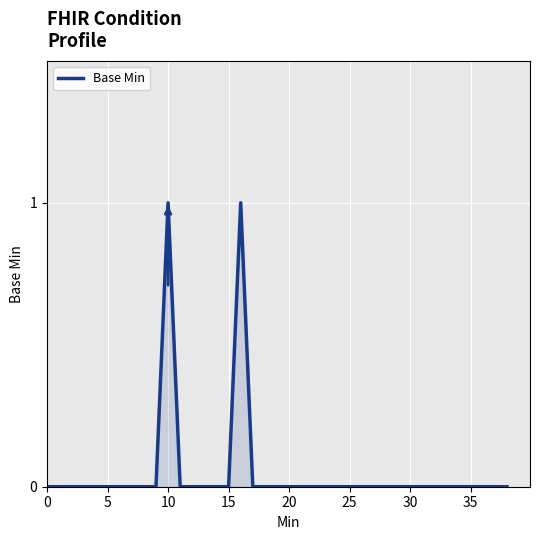

Is this an area chart (filled region under the line)?

Yes